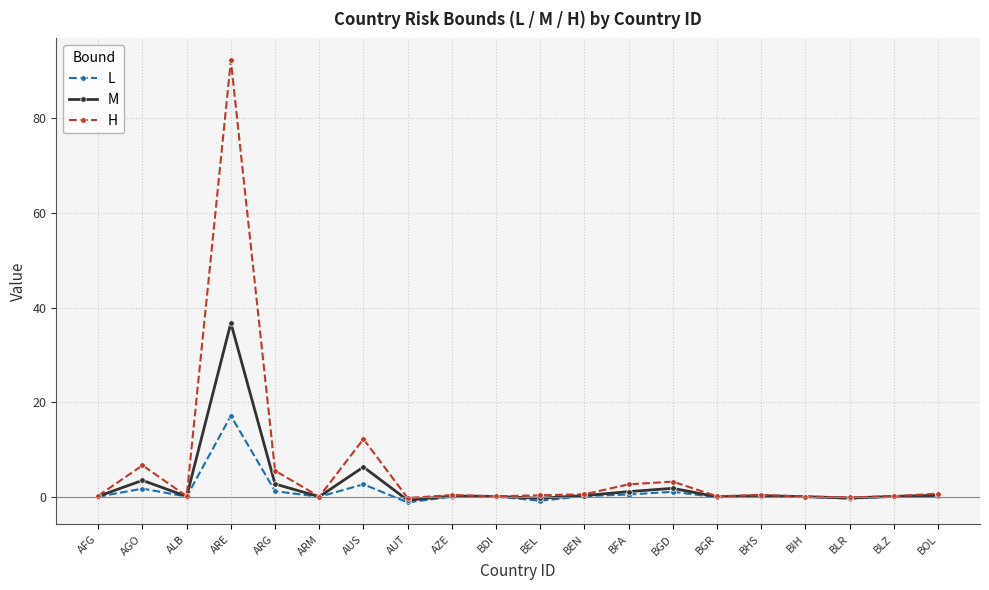

Rank the series by their average value, from highest to lowest.

H, M, L